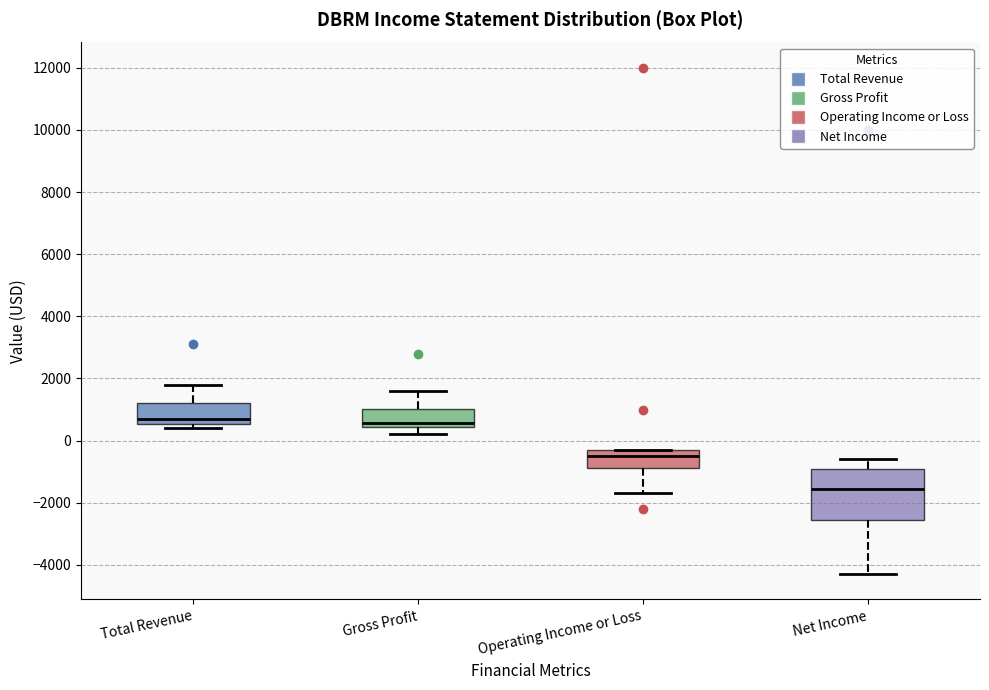

Reading left to right, read every box against the y-axis: the position of its median line, the range the box covers, and the ends of its whiskers. The values are not printed on the chart, so give them approximately, as read against the axis.

Total Revenue: median 800, box 600 to 1200, whiskers 400 to 1800
Gross Profit: median 600, box 400 to 1000, whiskers 200 to 1600
Operating Income or Loss: median -400, box -800 to -200, whiskers -1600 to -200
Net Income: median -1600, box -2600 to -800, whiskers -4200 to -600